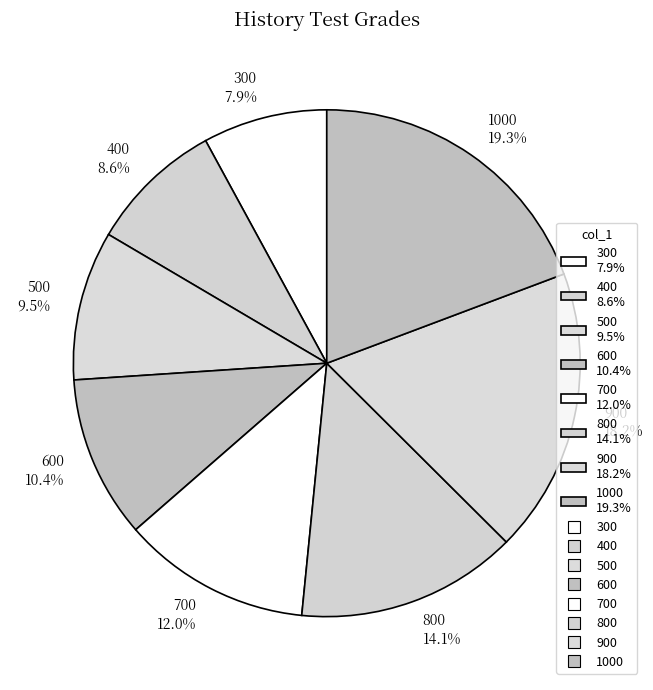

To the nearest percent, what portion does 700 represent?

12%